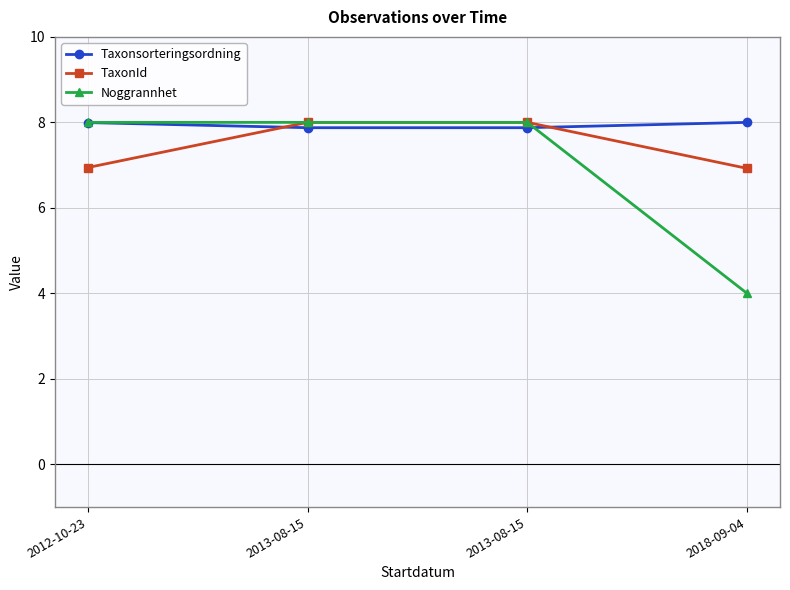

Reading left to right, extract all data points from this chart.

Taxonsorteringsordning: 2012-10-23=8.0	2013-08-15=7.9	2013-08-15=7.9	2018-09-04=8.0
TaxonId: 2012-10-23=6.9	2013-08-15=8.0	2013-08-15=8.0	2018-09-04=6.9
Noggrannhet: 2012-10-23=8.0	2013-08-15=8.0	2013-08-15=8.0	2018-09-04=4.0